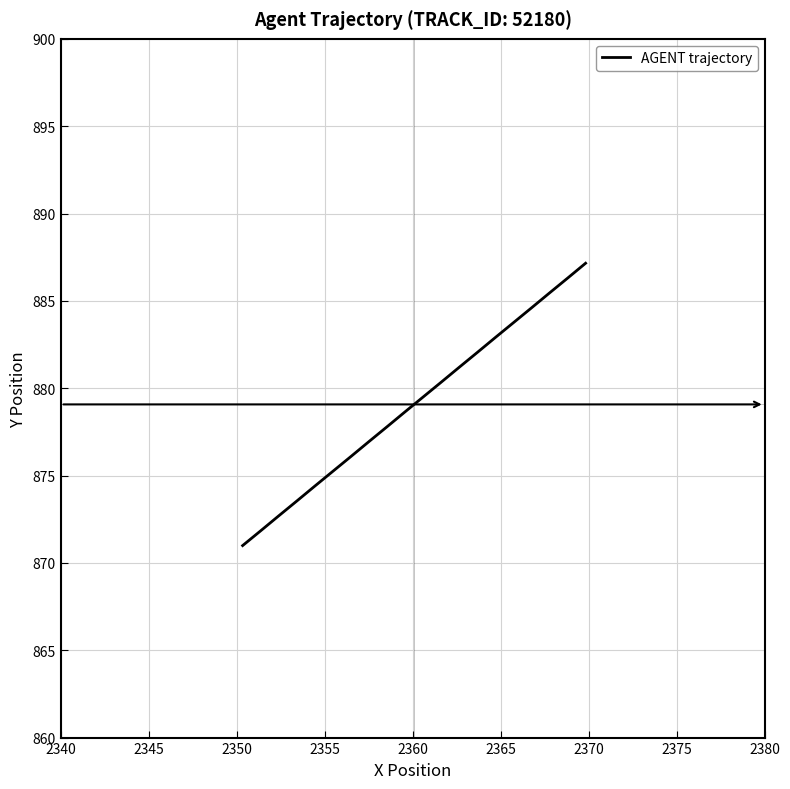

What is the sum of all values?

17581.5